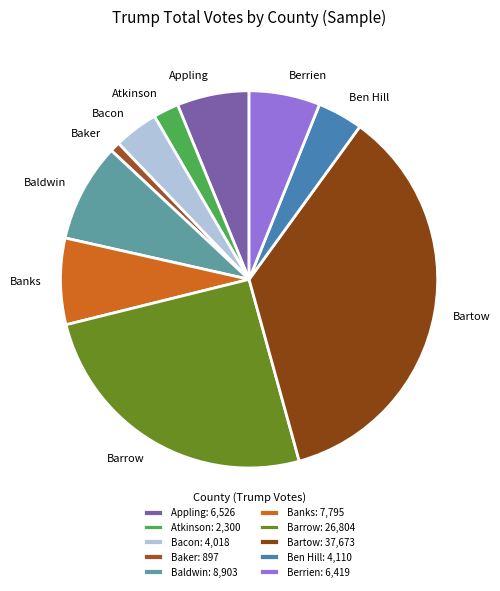

Between Bartow and Banks, which is larger?

Bartow